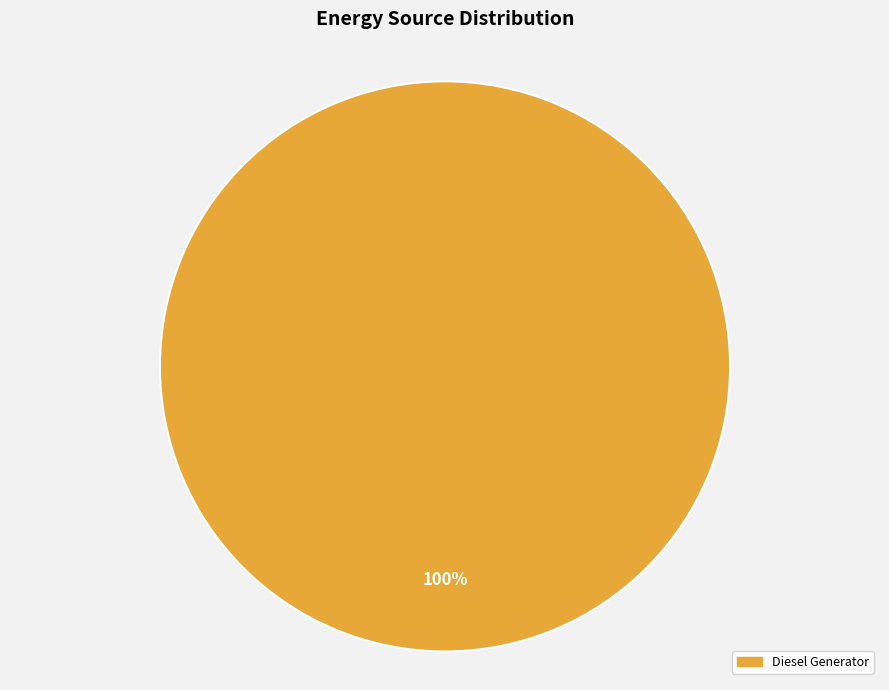

Is there a majority slice in this chart?

Yes